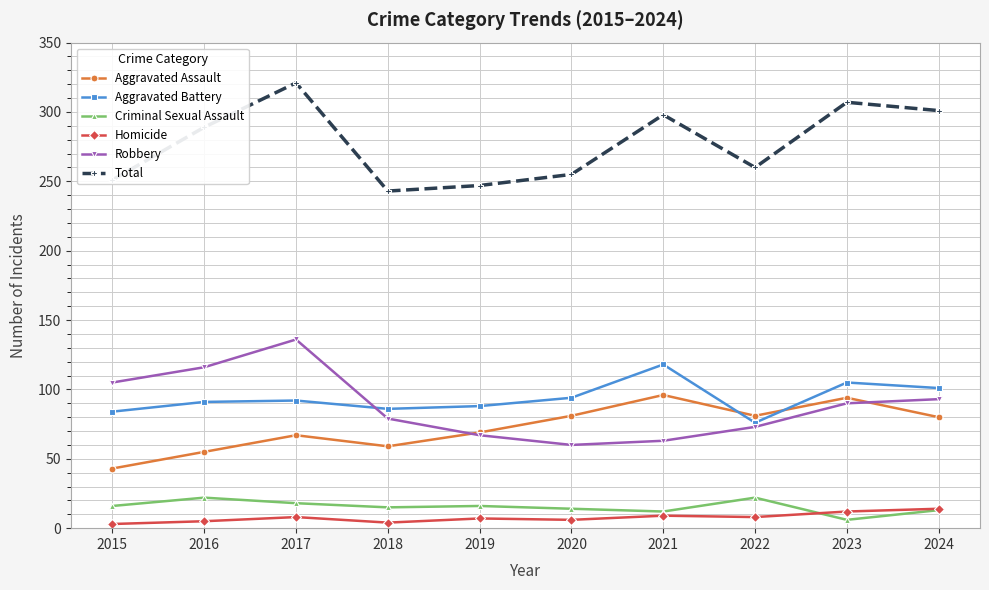

What is the value of the Criminal Sexual Assault point at the 4th from the left?

15